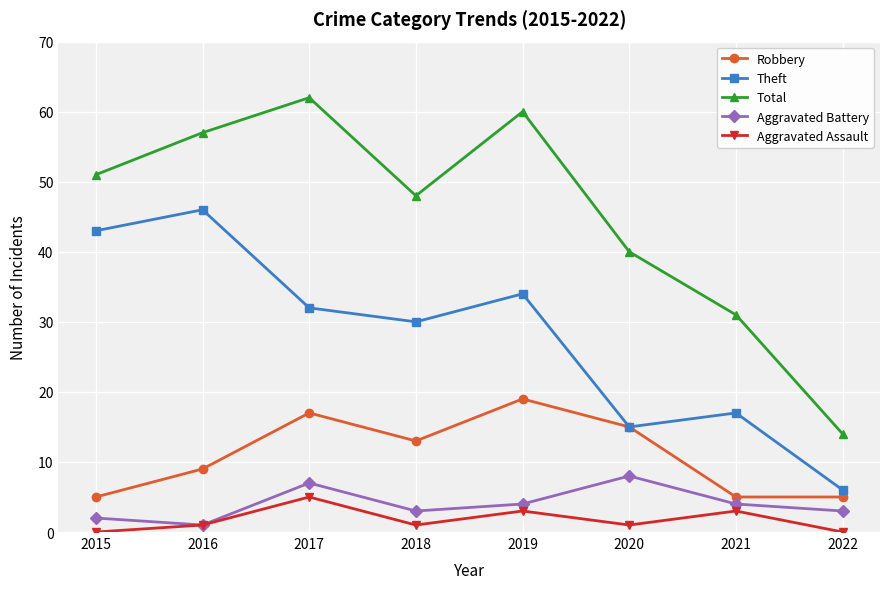

Does the chart display data point markers on the line(s)?

Yes